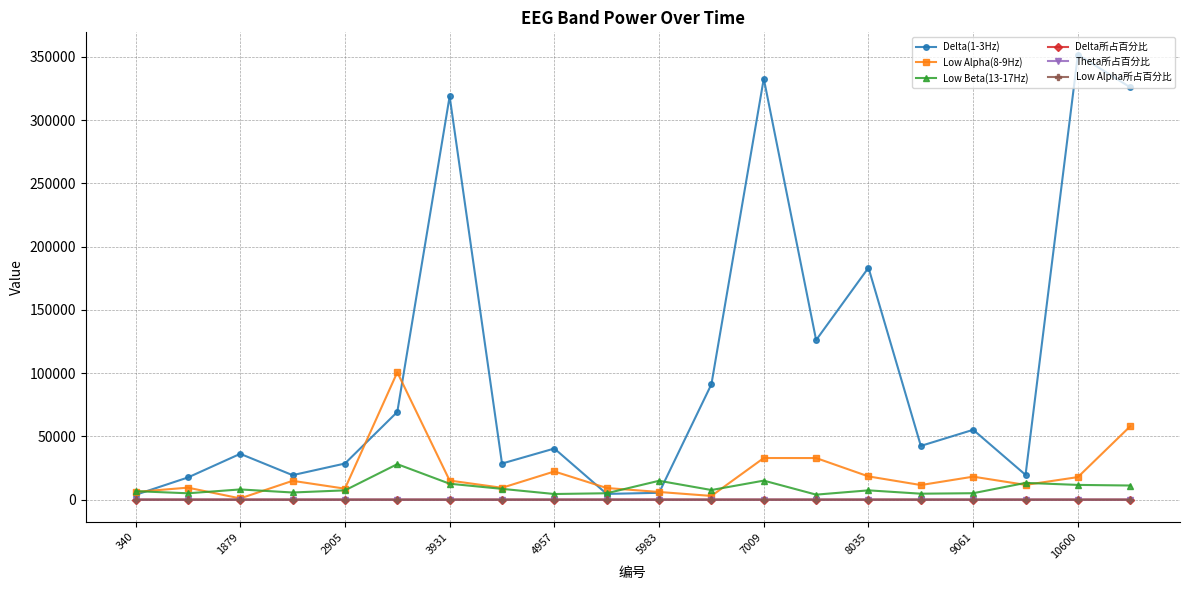

What is the difference between the second highest and second lowest values in the Low Alpha所占百分比 series?

0.2